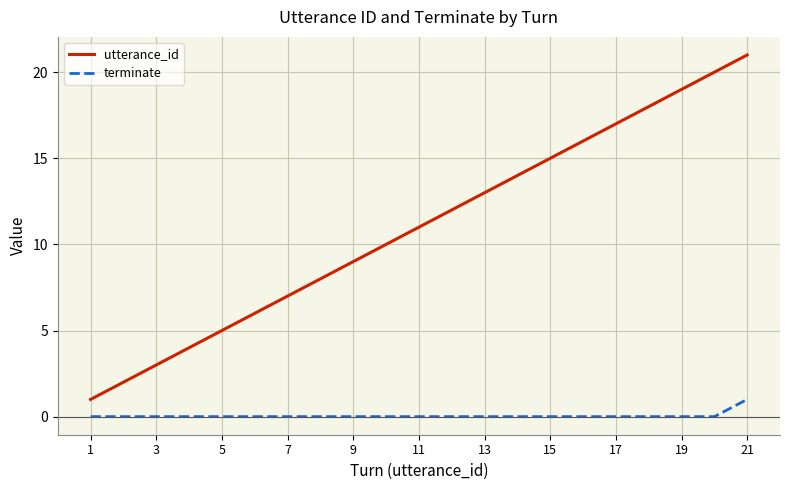

Reading left to right, transcribe all the data shown in this chart.

utterance_id: 1	2	3	4	5	6	7	8	9	10	11	12	13	14	15	16	17	18	19	20	21
terminate: 0	0	0	0	0	0	0	0	0	0	0	0	0	0	0	0	0	0	0	0	1